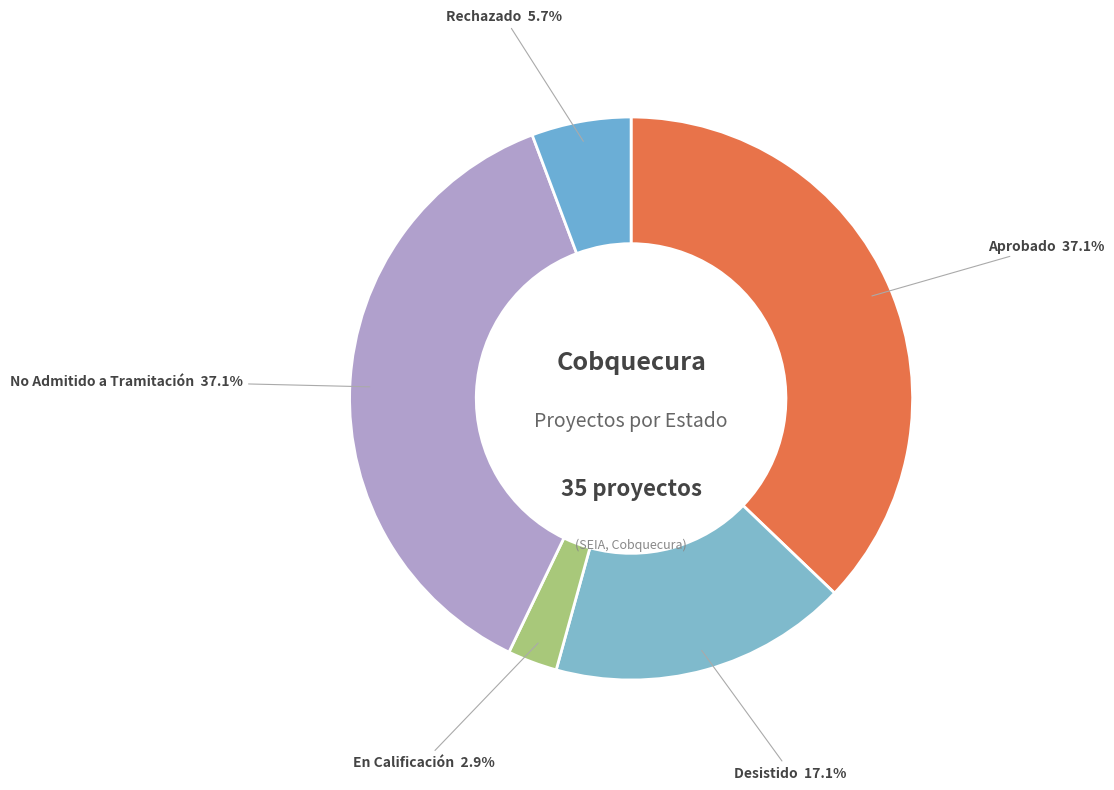

How many segments does this pie chart have?

5